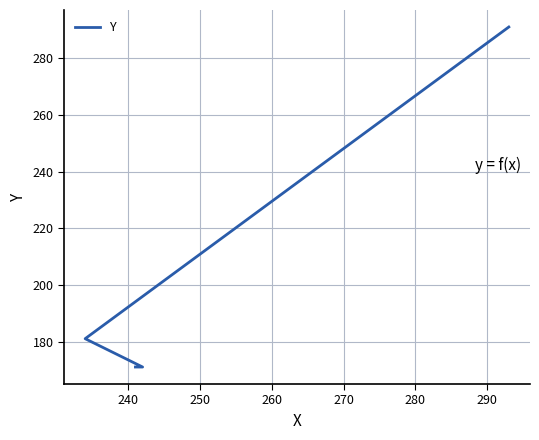

What is the value of the 4th point from the left?

291